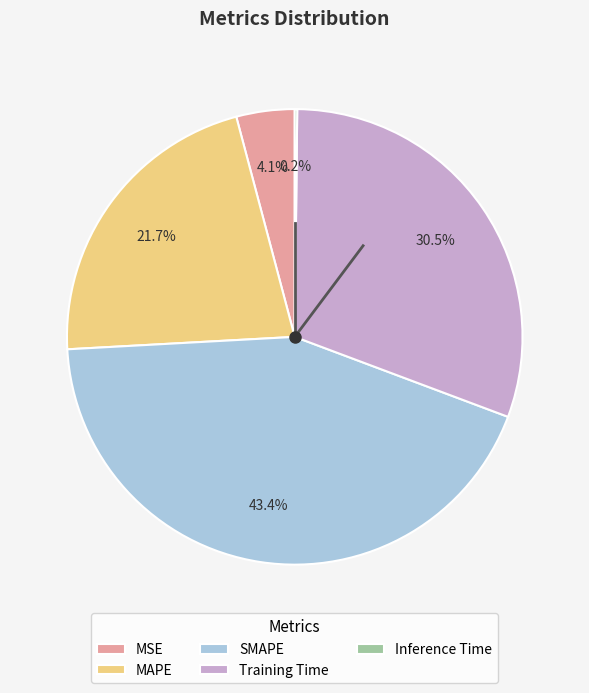

To the nearest percent, what portion does MAPE represent?

22%